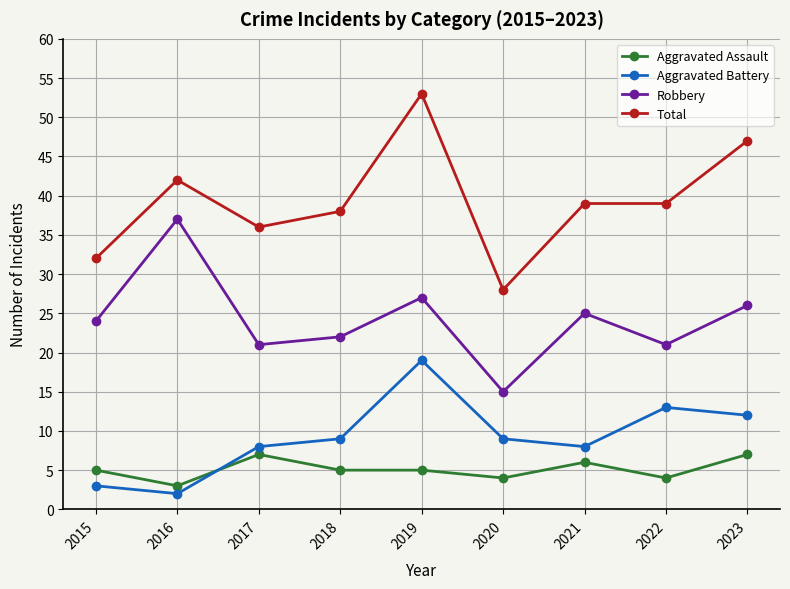

Rank the series by their maximum value, from lowest to highest.

Aggravated Assault, Aggravated Battery, Robbery, Total